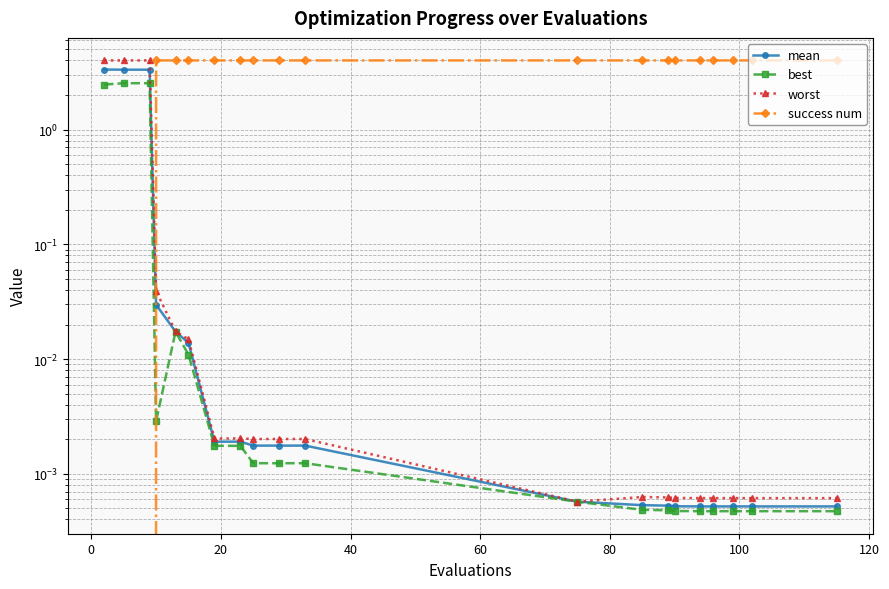

What is the highest value of the mean series?

3.3